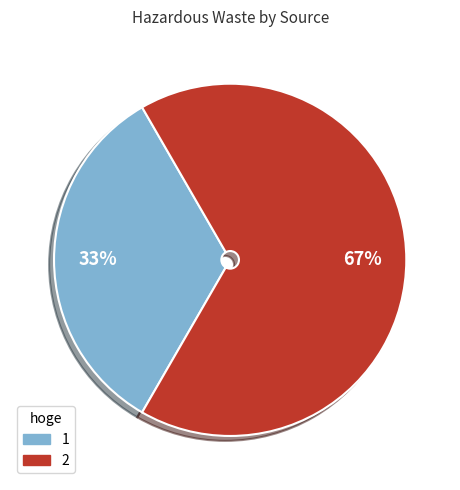

What is the largest slice in the pie chart?

2